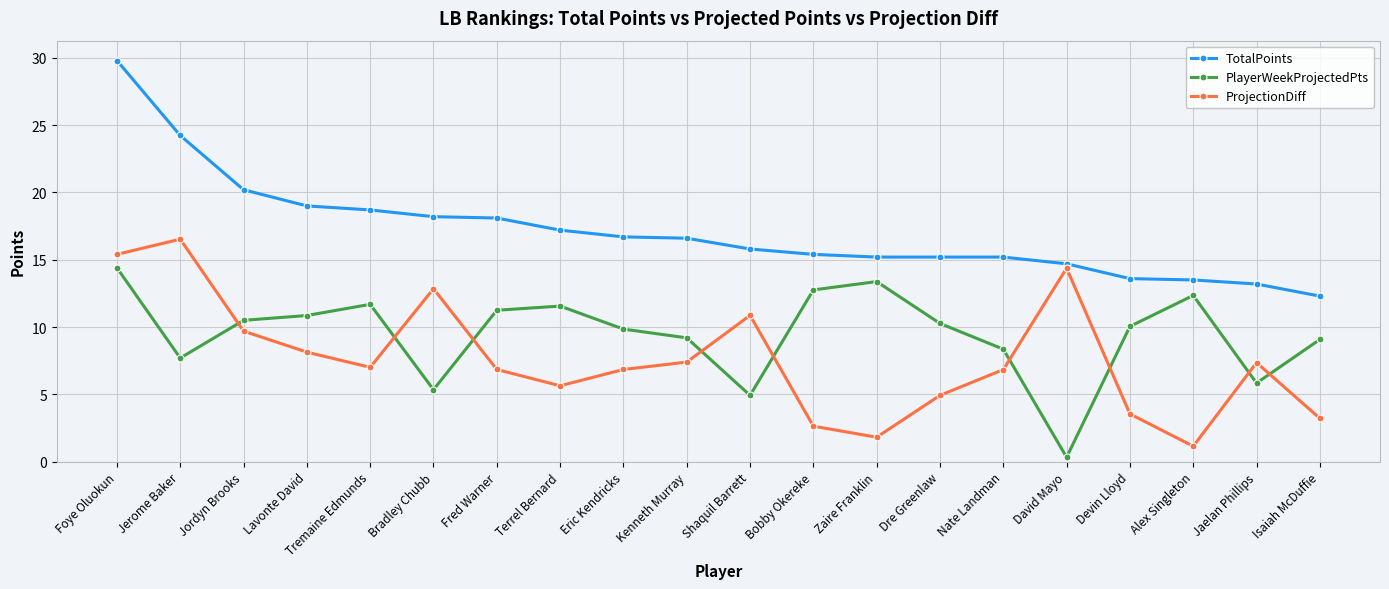

True or false: ProjectionDiff has more than 0 interior local peaks.

True